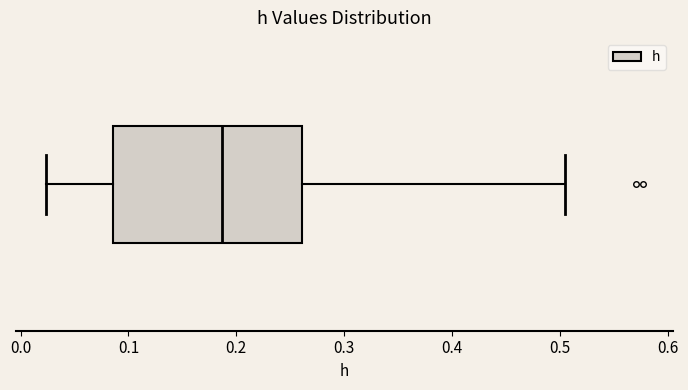

Read this box plot against the x-axis: the position of the median line, the range covered by the box, and the ends of both whiskers. The values are not printed on the chart, so give them approximately, as read against the axis.

median 0.19, box 0.09 to 0.26, whiskers 0.02 to 0.50